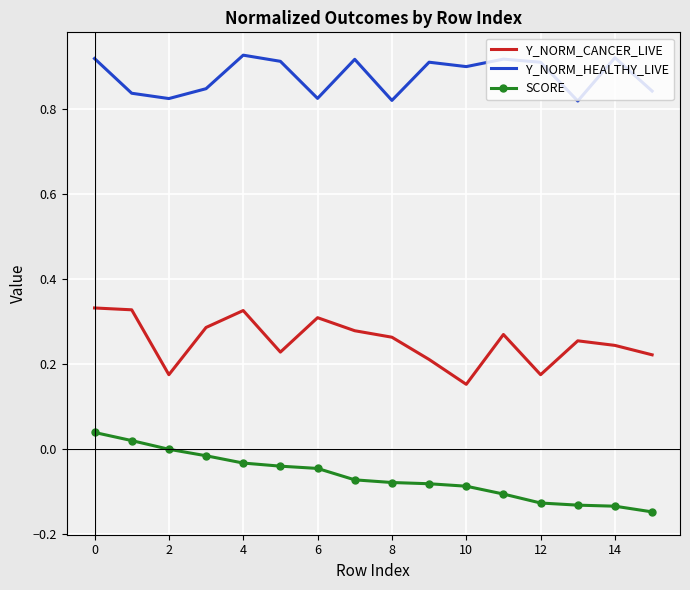

Rank the series by their average value, from lowest to highest.

SCORE, Y_NORM_CANCER_LIVE, Y_NORM_HEALTHY_LIVE